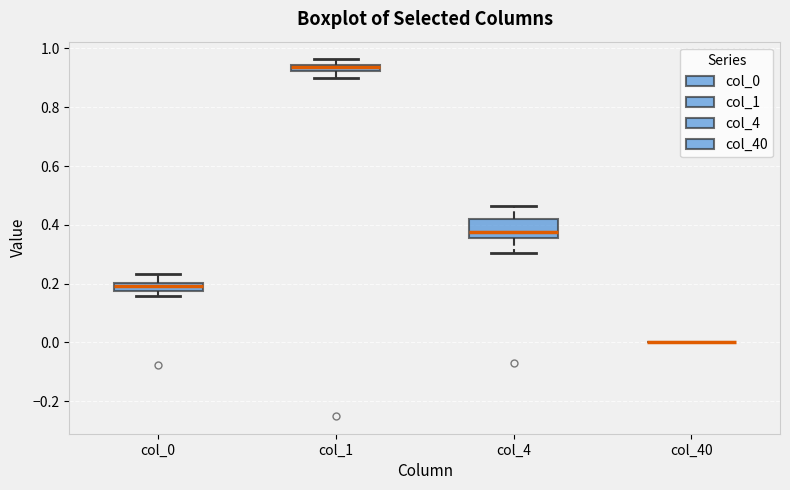

Where is the upper edge of the box for col_1 on the y-axis? The values are not printed on the chart, so give them approximately, as read against the axis.

0.94